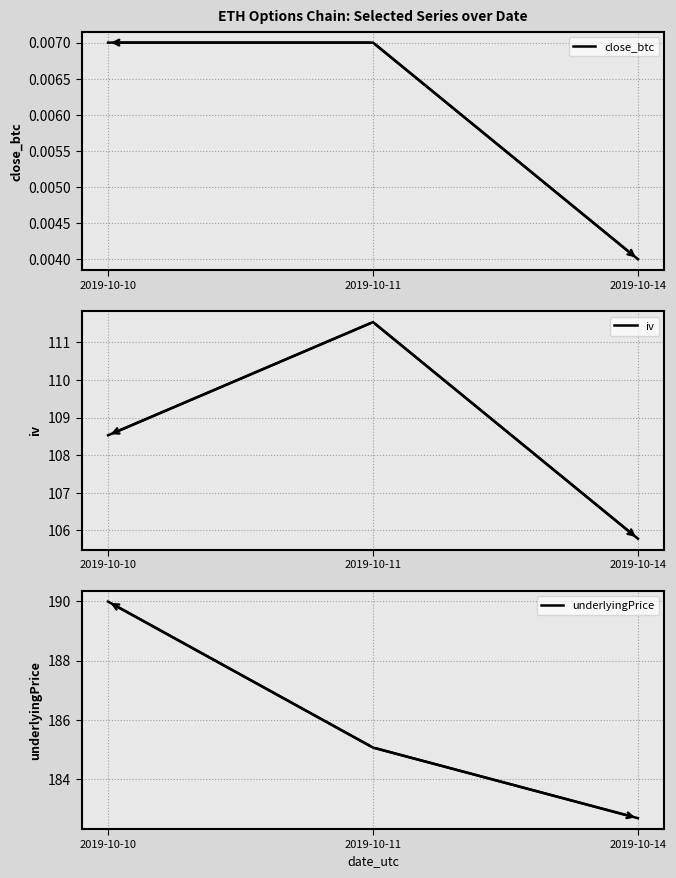

Which label corresponds to the smallest value in the chart?

2019-10-14